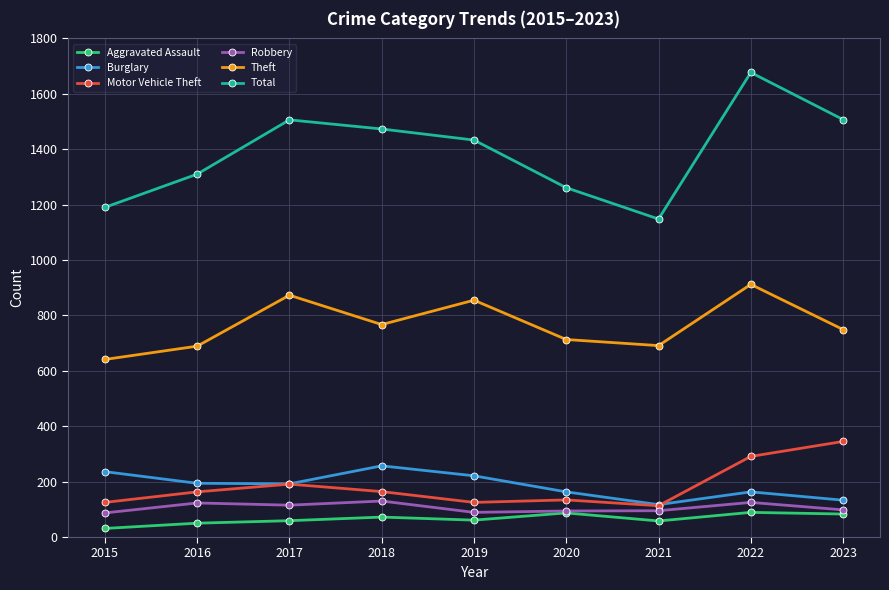

Which label corresponds to the smallest value in the chart?

2015